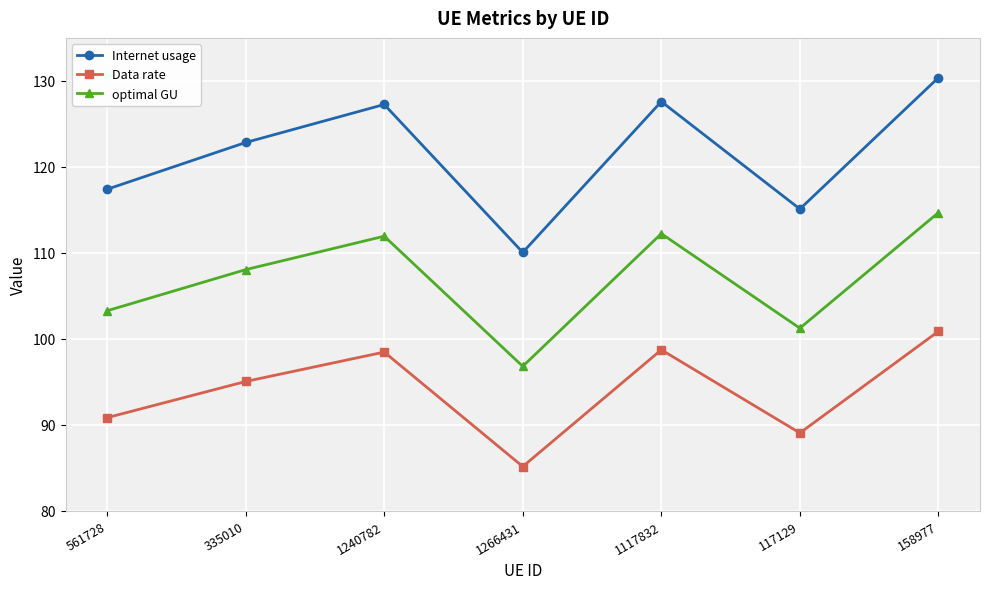

How many interior local valleys does the Data rate series have?

2